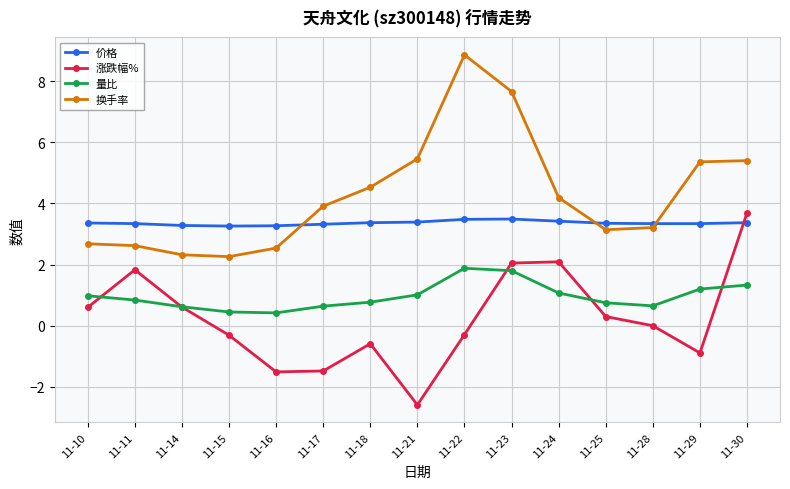

Which series ends up on top after the final intersection of 涨跌幅% and 价格?

涨跌幅%